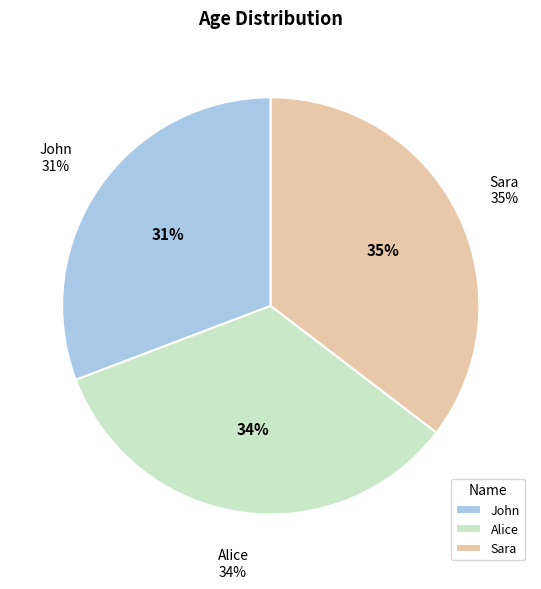

Is there any slice that represents more than half of the pie?

No